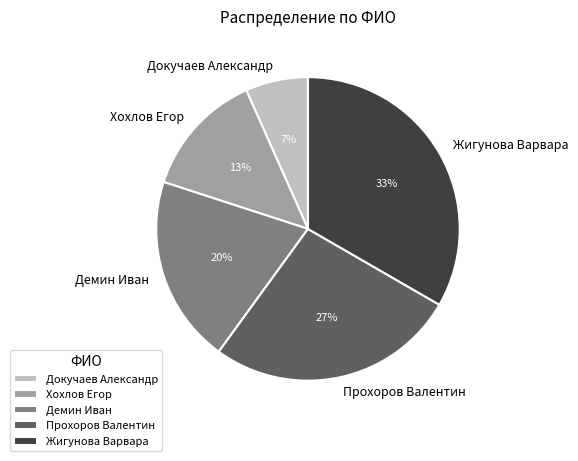

How many segments does this pie chart have?

5